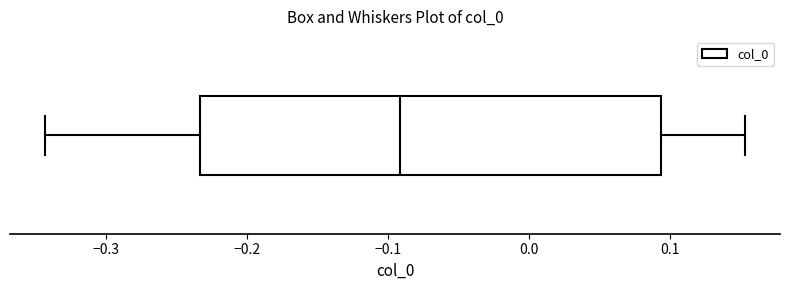

Transcribe this box plot: give where the median line is, the range the box spans, and where the two whiskers end, as read against the x-axis. The values are not printed on the chart, so give them approximately, as read against the axis.

median -0.09, box -0.23 to 0.09, whiskers -0.34 to 0.15